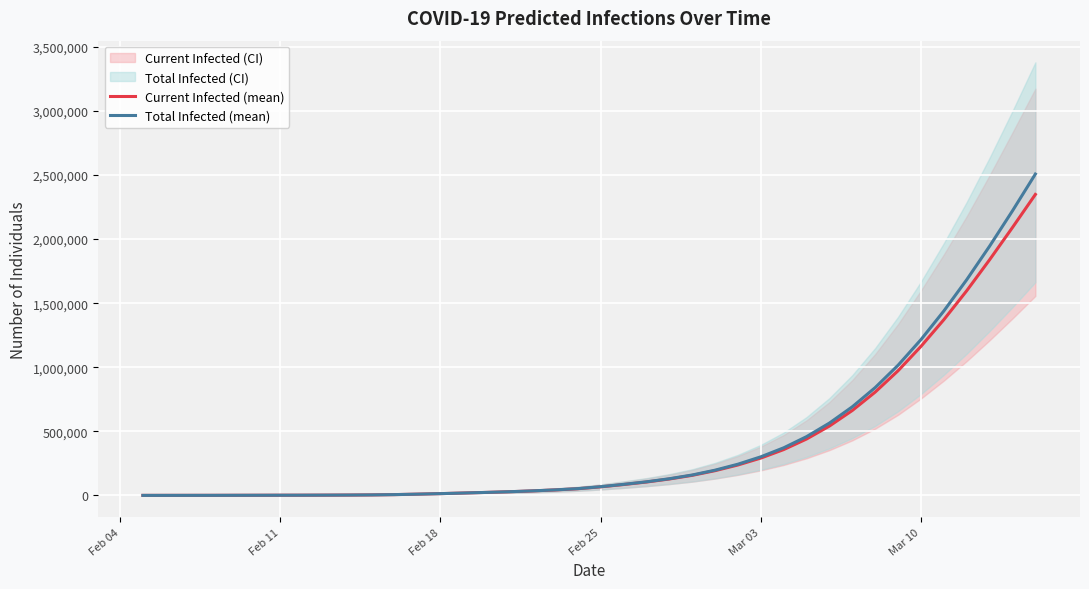

What is the maximum value for Current Infected (mean)?

2348139